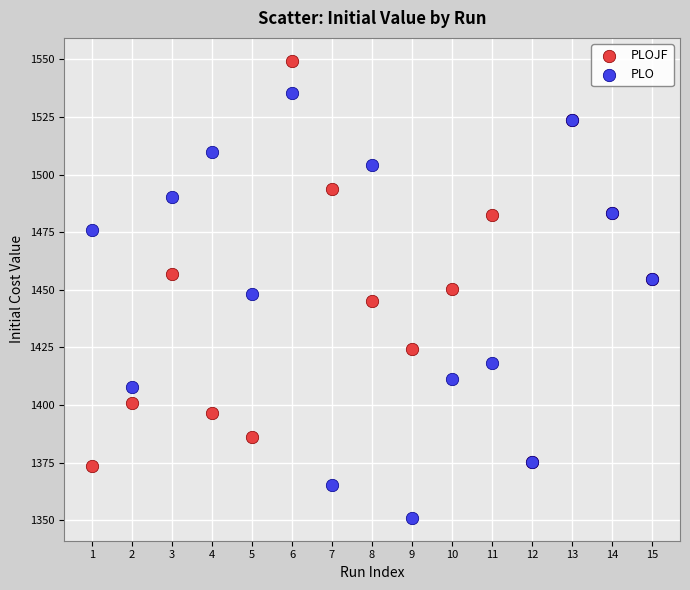

Which series contains the highest Y value?

PLOJF